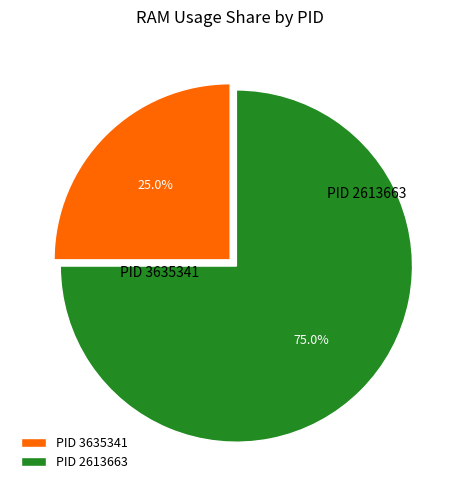

Approximately how many times larger is the value at PID 2613663 compared to PID 3635341?

3.0